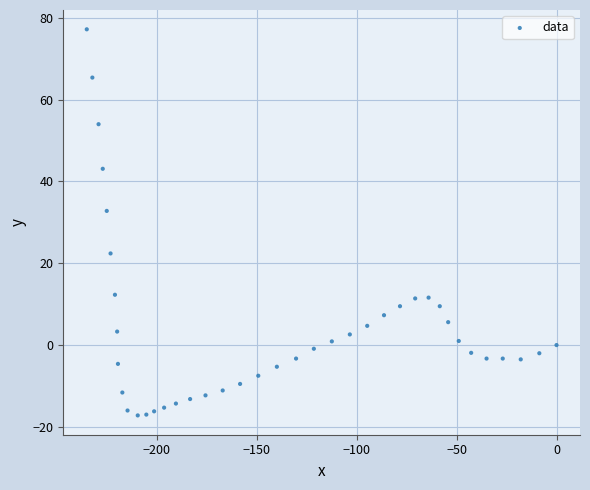

What Y value in the scatter plot is closest to 30?

32.8